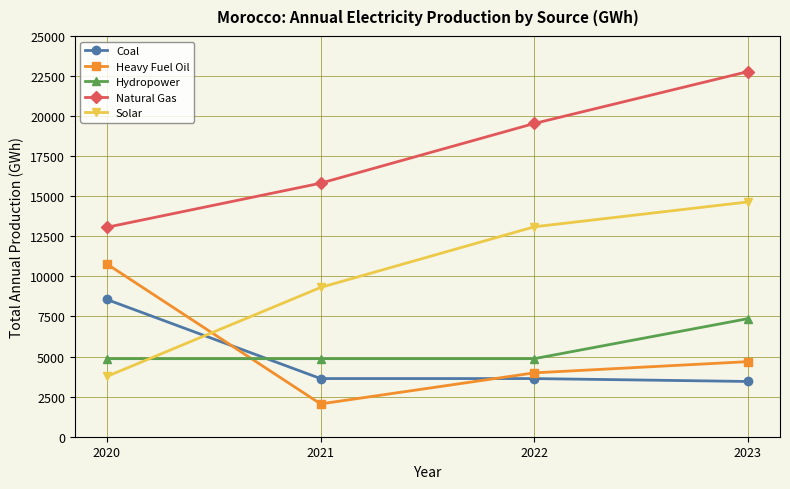

How many interior local valleys does the Heavy Fuel Oil series have?

1